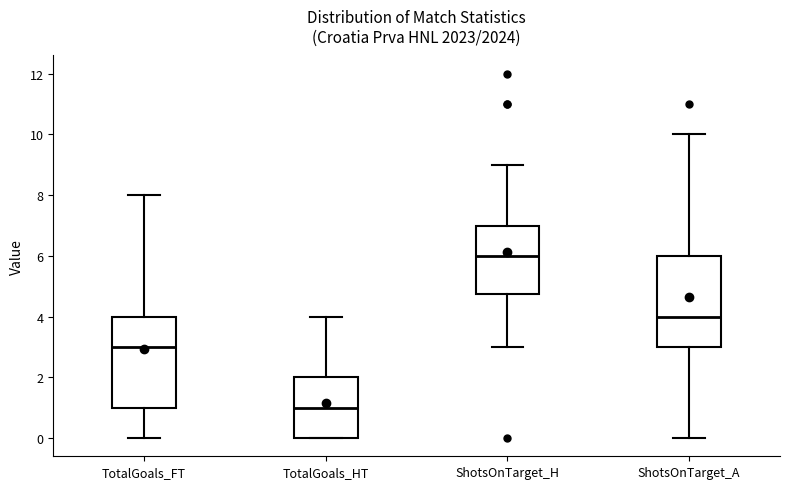

Reading left to right, transcribe this box plot: for each box, give where its median line is, the range the box spans, and where its two whiskers end, as read against the y-axis. The values are not printed on the chart, so give them approximately, as read against the axis.

TotalGoals_FT: median 3.0, box 1.0 to 4.0, whiskers 0.0 to 8.0
TotalGoals_HT: median 1.0, box 0.0 to 2.0, whiskers 0.0 to 4.0
ShotsOnTarget_H: median 6.0, box 4.8 to 7.0, whiskers 3.0 to 9.0
ShotsOnTarget_A: median 4.0, box 3.0 to 6.0, whiskers 0.0 to 10.0